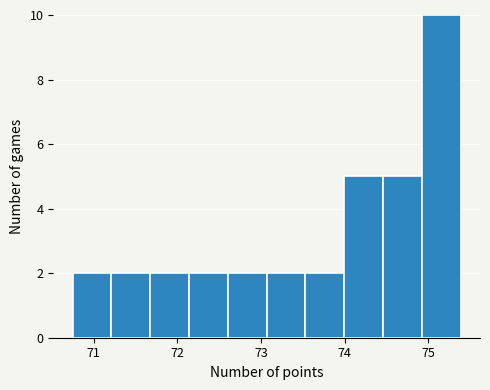

Over which range of the x-axis is the bar tallest?

74.9 to 75.4